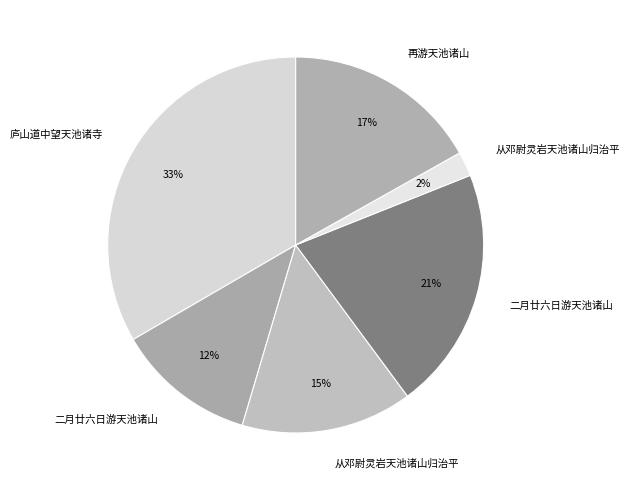

Count the number of slices in the pie.

6